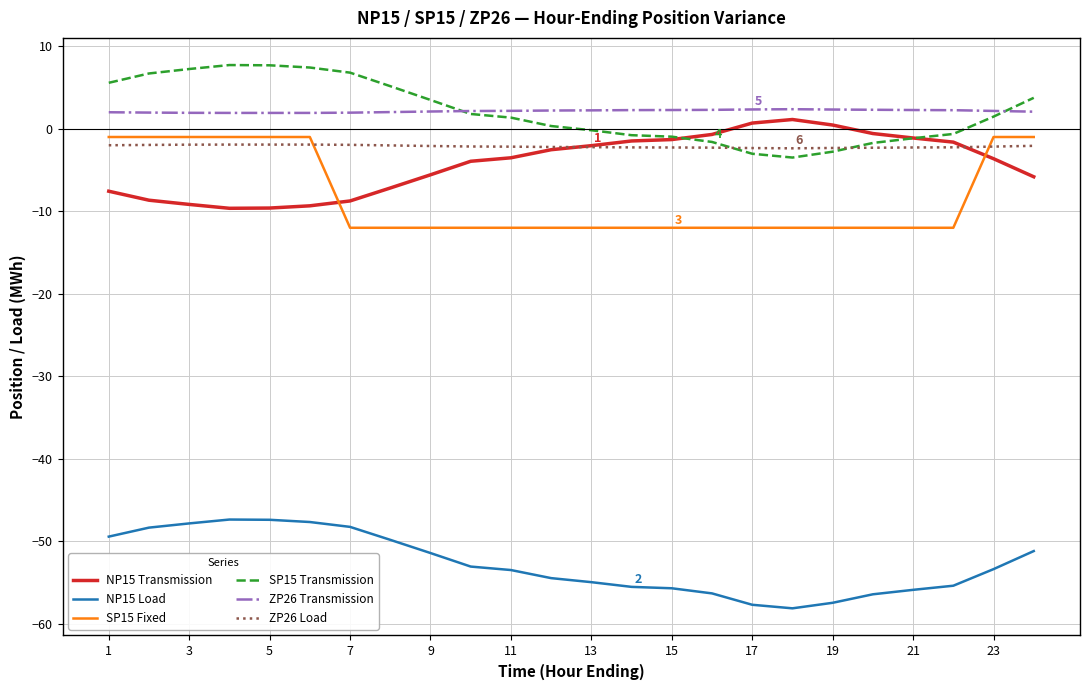

What is the minimum value shown in the chart?

-58.1